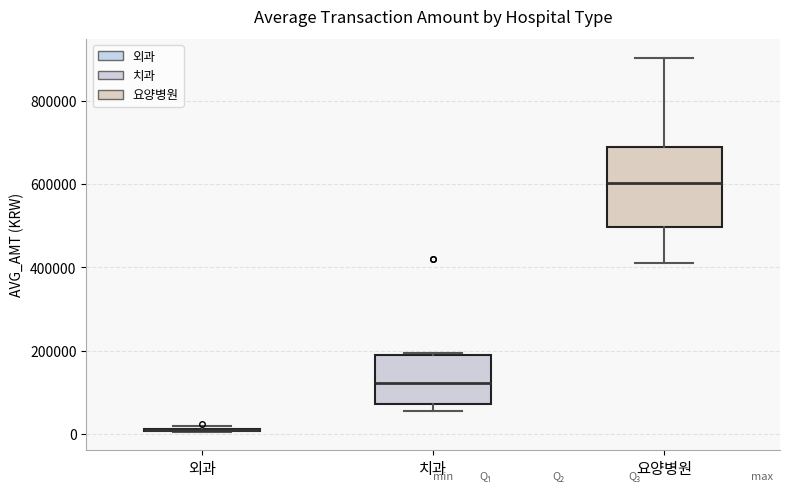

Reading left to right, transcribe this box plot: for each box, give where its median line is, the range the box spans, and where its two whiskers end, as read against the y-axis. The values are not printed on the chart, so give them approximately, as read against the axis.

외과: box collapsed to a line at 0, whiskers 0 to 20000
치과: median 120000, box 80000 to 180000, whiskers 60000 to 200000
요양병원: median 600000, box 500000 to 680000, whiskers 400000 to 900000